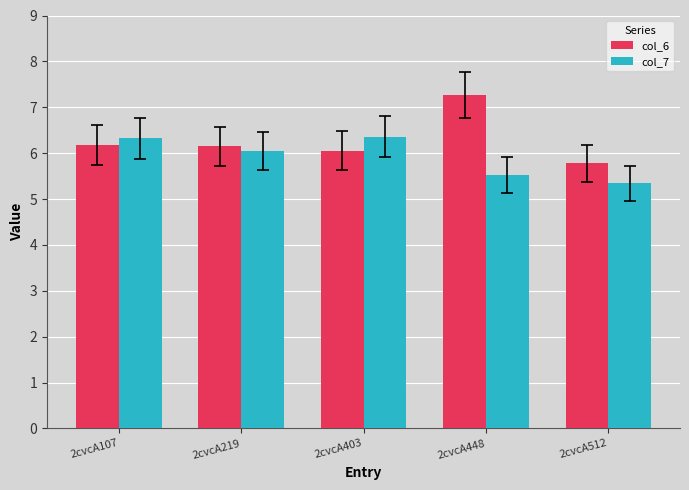

Rank the series by their maximum value, from lowest to highest.

col_7, col_6